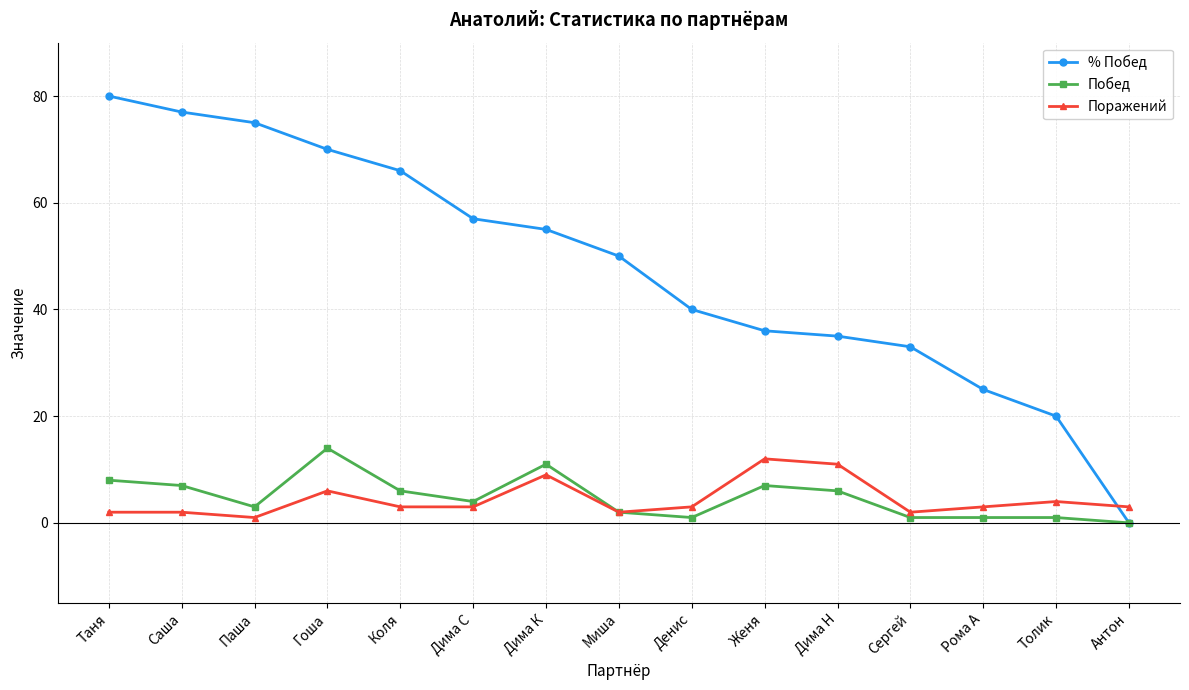

Reading right to left, transcribe all the data shown in this chart.

% Побед: Антон=0	Толик=20	Рома А=25	Сергей=33	Дима Н=35	Женя=36	Денис=40	Миша=50	Дима К=55	Дима С=57	Коля=66	Гоша=70	Паша=75	Саша=77	Таня=80
Побед: Антон=0	Толик=1	Рома А=1	Сергей=1	Дима Н=6	Женя=7	Денис=1	Миша=2	Дима К=11	Дима С=4	Коля=6	Гоша=14	Паша=3	Саша=7	Таня=8
Поражений: Антон=3	Толик=4	Рома А=3	Сергей=2	Дима Н=11	Женя=12	Денис=3	Миша=2	Дима К=9	Дима С=3	Коля=3	Гоша=6	Паша=1	Саша=2	Таня=2